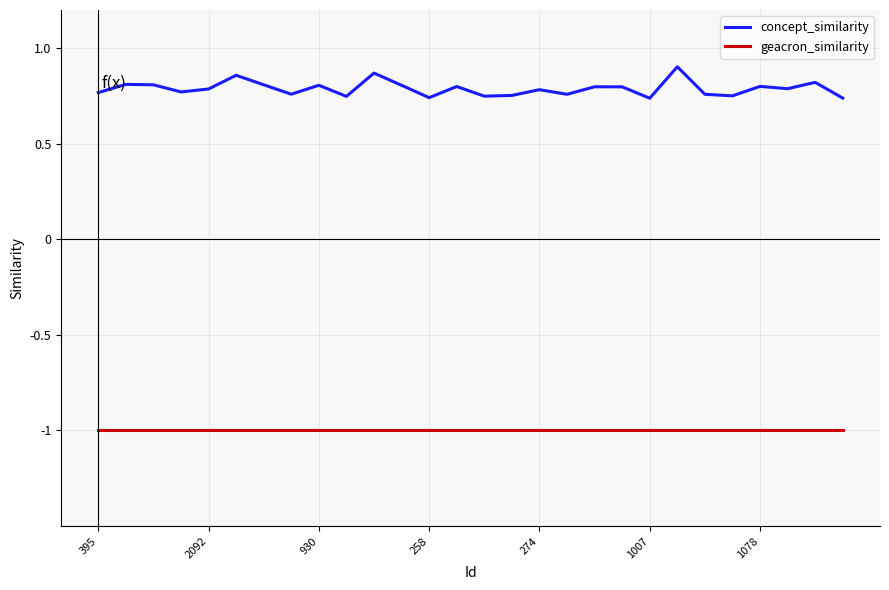

True or false: geacron_similarity and concept_similarity cross at least once.

False